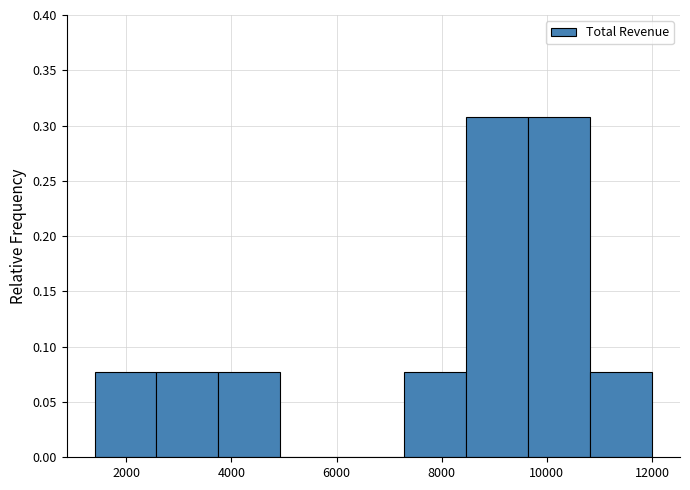

Reading left to right, list every bar in this chart as the range it spans on the x-axis followed by its height. Neither the bar edges nor the heights are printed on the chart, so give them approximately, as read against the axes.

1400 to 2600: 0.075
2600 to 3800: 0.075
3800 to 5000: 0.075
5000 to 6200: 0
6200 to 7200: 0
7200 to 8400: 0.075
8400 to 9600: 0.310
9600 to 10800: 0.310
10800 to 12000: 0.075